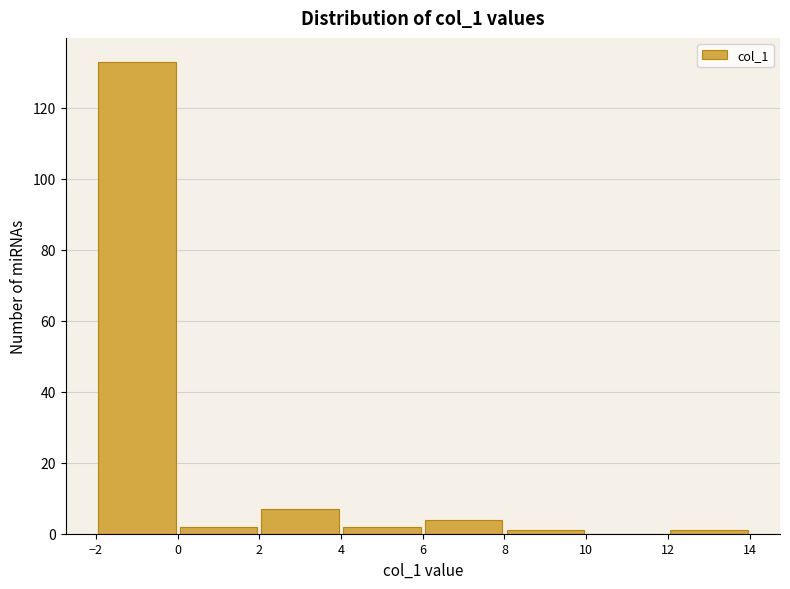

Reading left to right, list every bar in this chart as the range it spans on the x-axis followed by its height. The values are not printed on the chart, so give them approximately, as read against the axis.

-2 to 0: 134
0 to 2: 2
2 to 4: 8
4 to 6: 2
6 to 8: 4
8 to 10: under 2
10 to 12: 0
12 to 14: under 2